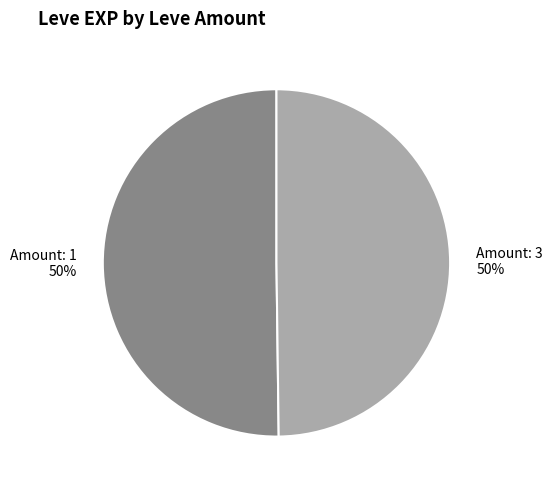

The Amount: 1 slice represents 36% of the pie. True or false?

False